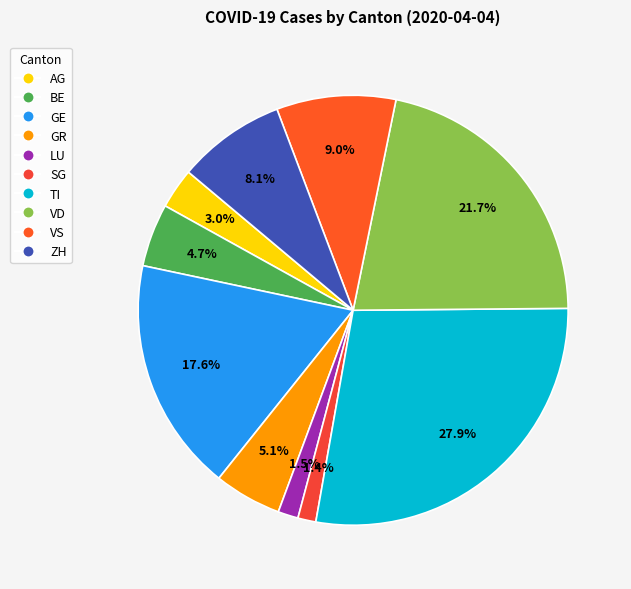

To the nearest percent, what percentage of the pie is BE?

5%